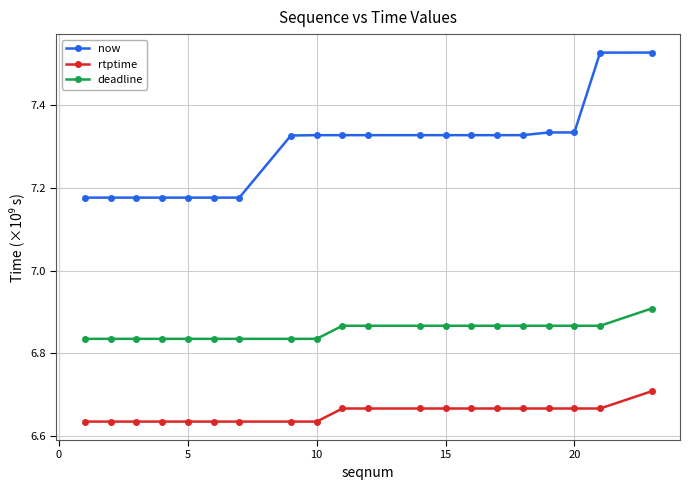

True or false: deadline and rtptime intersect in this chart.

False